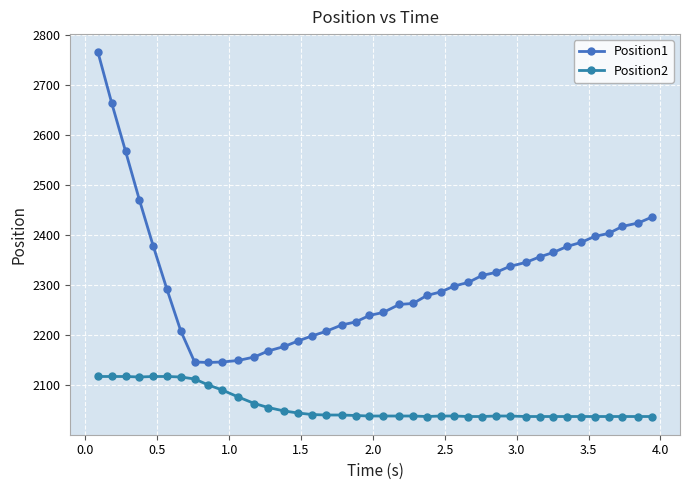

How many series are shown in this chart?

2